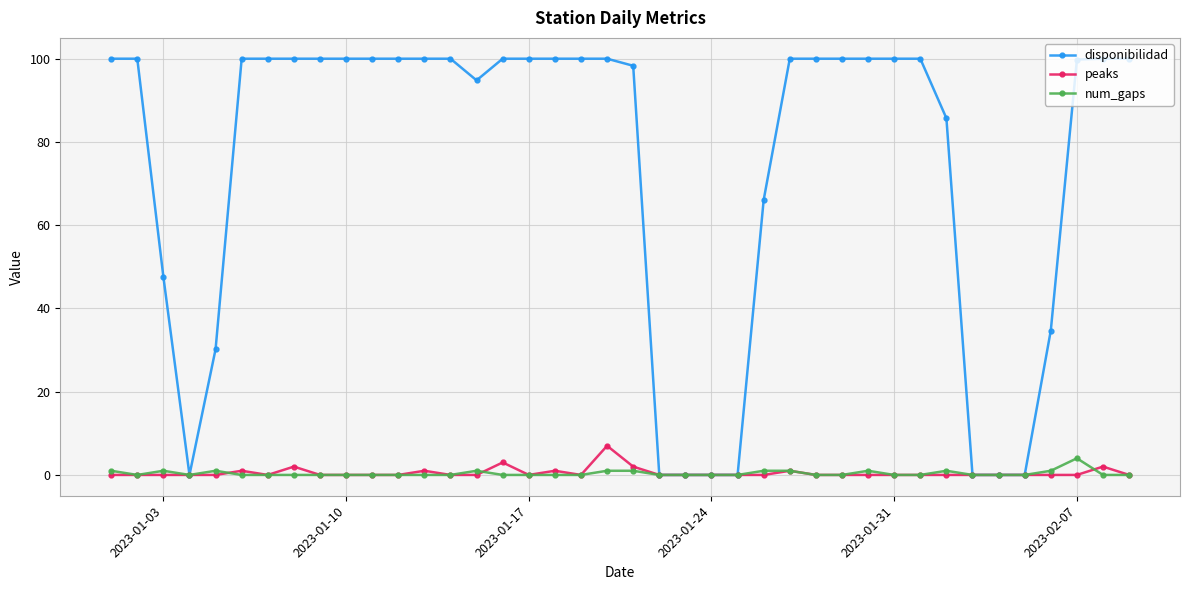

Which series has the widest spread of values?

disponibilidad